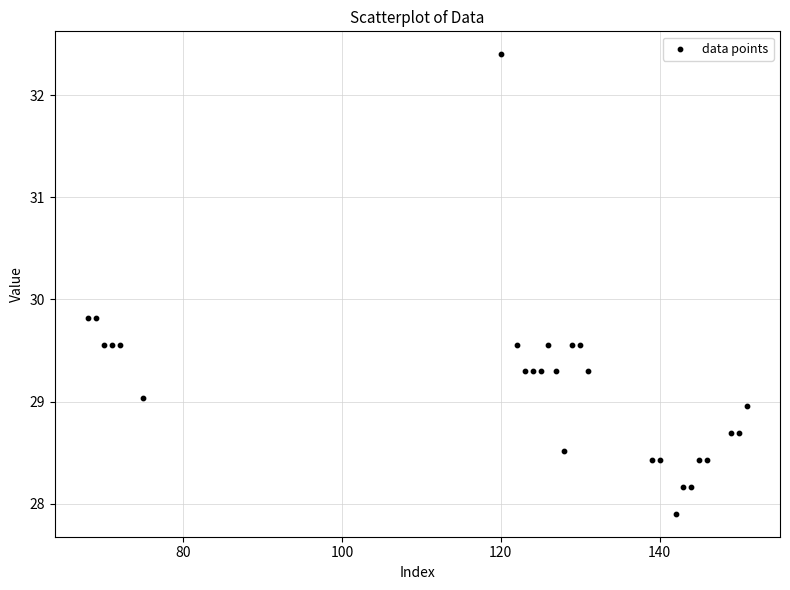

What is the range of Y values (max minus min)?

4.5